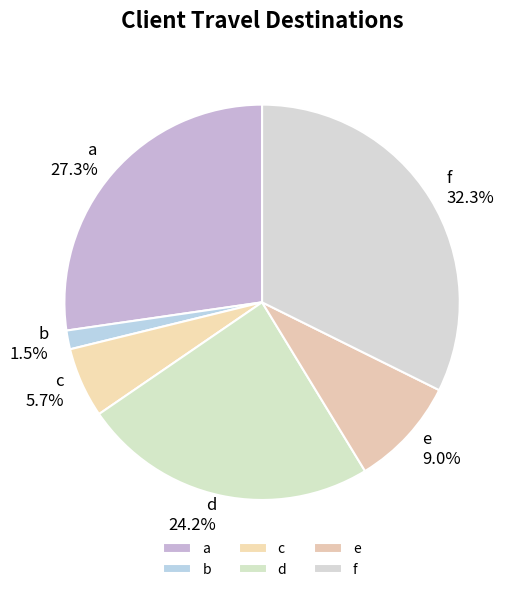

To the nearest percent, what percentage of the pie is e?

9%